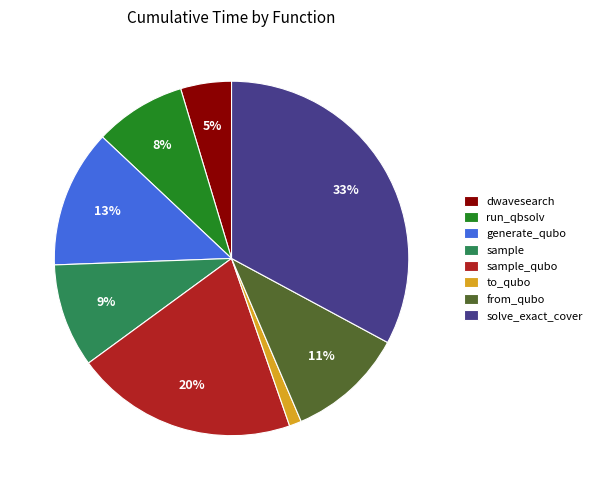

The to_qubo slice represents 12% of the pie. True or false?

False